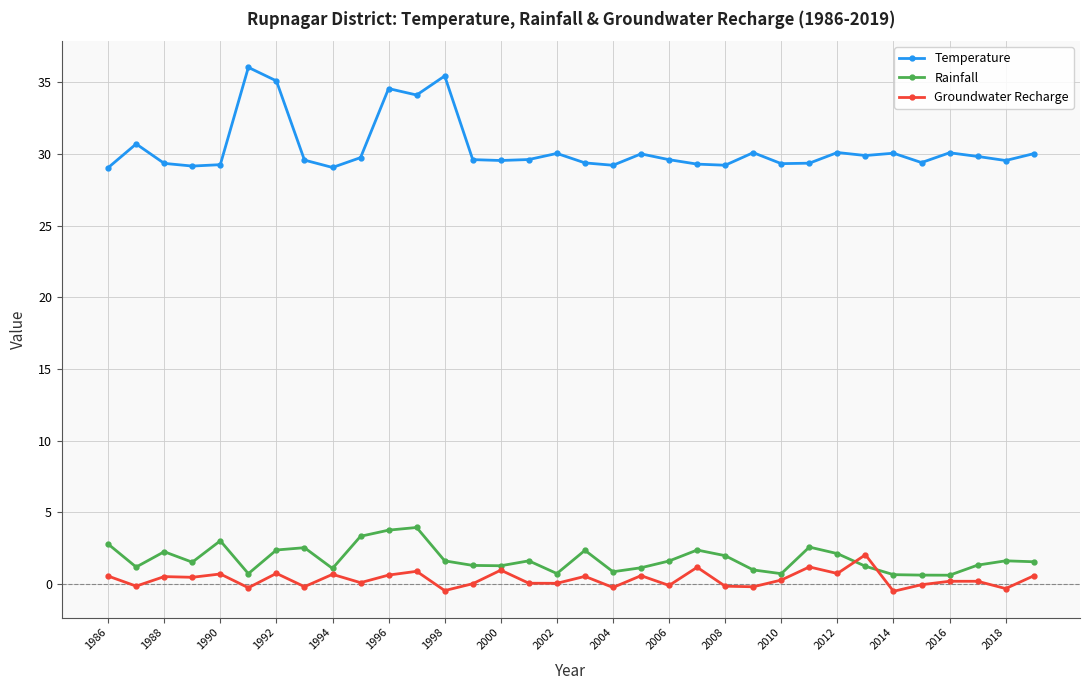

List the series in order of their peak value, lowest first.

Groundwater Recharge, Rainfall, Temperature